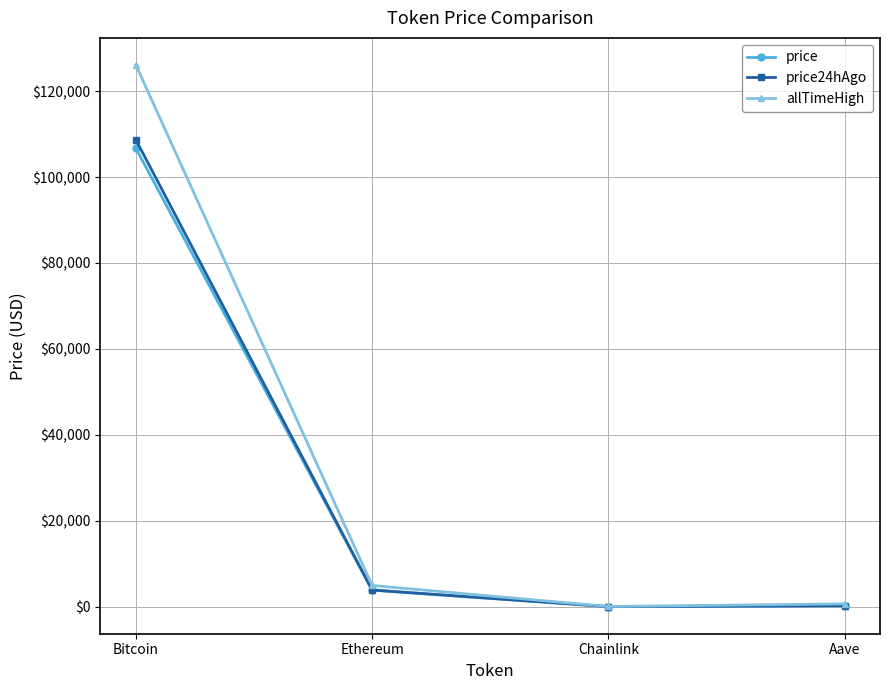

Where does the allTimeHigh series first go above 4946?

Bitcoin